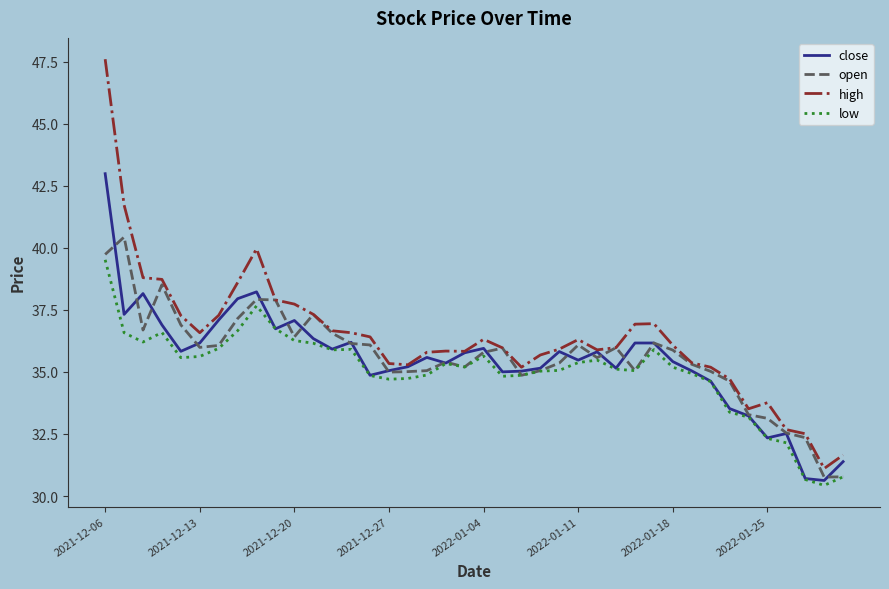

List the series in order of their peak value, highest first.

high, close, open, low